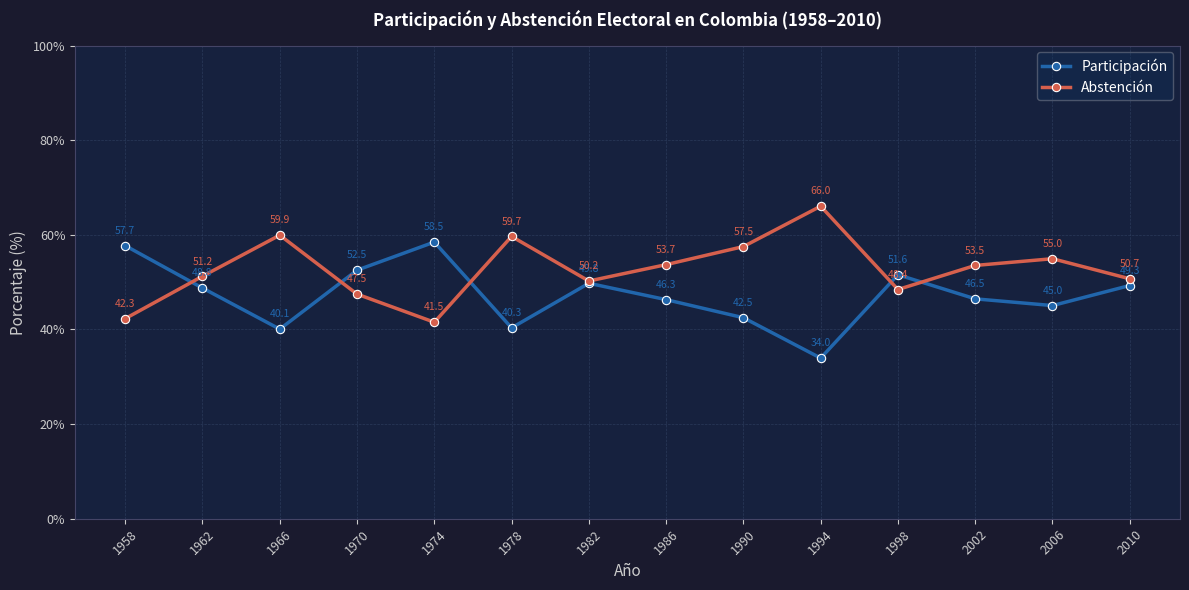

List the series in order of their overall mean, highest first.

Abstención, Participación